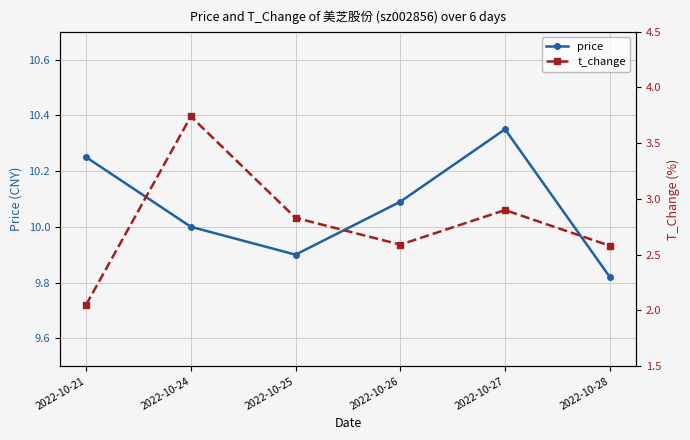

How many interior local peaks does the price series have?

1